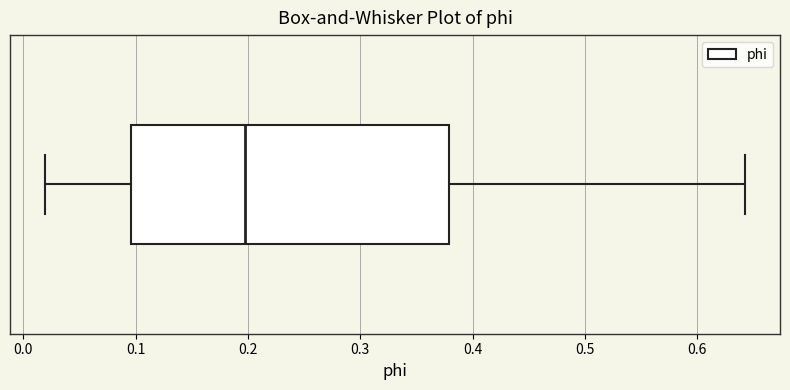

Read this box plot against the x-axis: the position of the median line, the range covered by the box, and the ends of both whiskers. The values are not printed on the chart, so give them approximately, as read against the axis.

median 0.20, box 0.10 to 0.38, whiskers 0.02 to 0.64